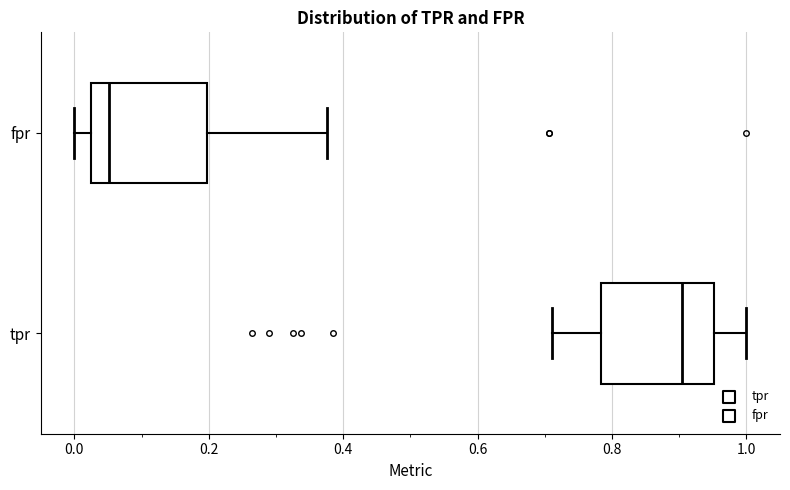

Reading bottom to top, transcribe this box plot: for each box, give where its median line is, the range the box spans, and where its two whiskers end, as read against the x-axis. The values are not printed on the chart, so give them approximately, as read against the axis.

tpr: median 0.90, box 0.78 to 0.96, whiskers 0.72 to 1.00
fpr: median 0.06, box 0.02 to 0.20, whiskers 0.00 to 0.38